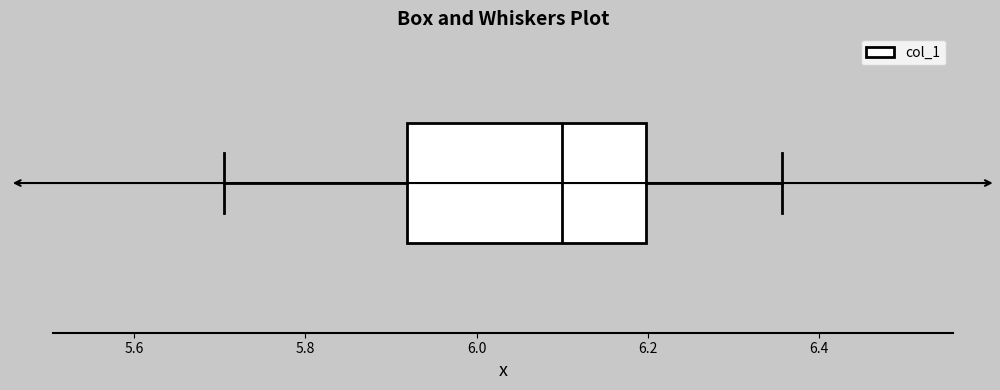

Read this box plot against the x-axis: the position of the median line, the range covered by the box, and the ends of both whiskers. The values are not printed on the chart, so give them approximately, as read against the axis.

median 6.10, box 5.92 to 6.20, whiskers 5.70 to 6.36